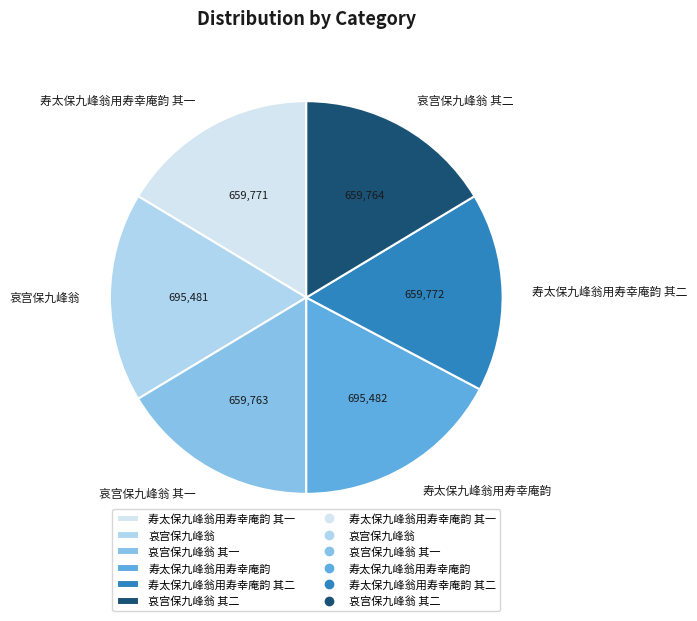

Between 哀宫保九峰翁 其二 and 哀宫保九峰翁, which is larger?

哀宫保九峰翁